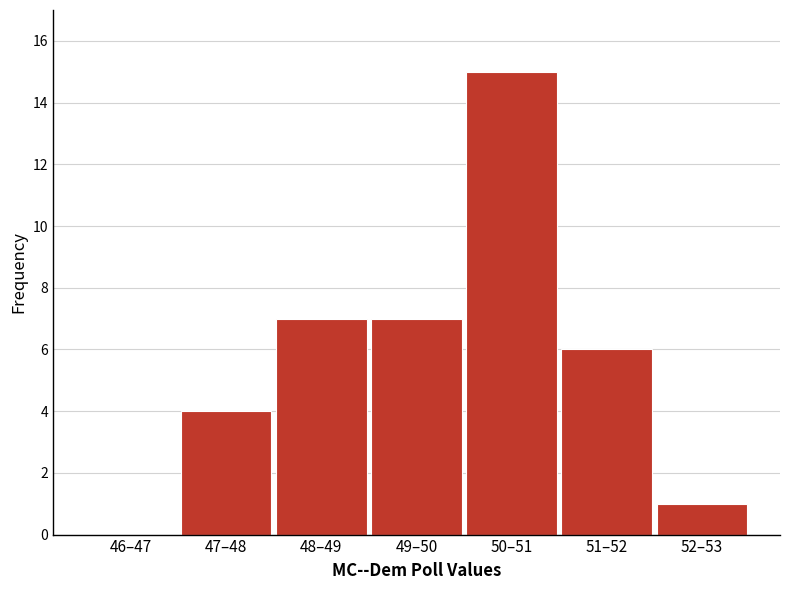

Reading left to right, transcribe all the data shown in this chart.

46–47=0	47–48=4	48–49=7	49–50=7	50–51=15	51–52=6	52–53=1